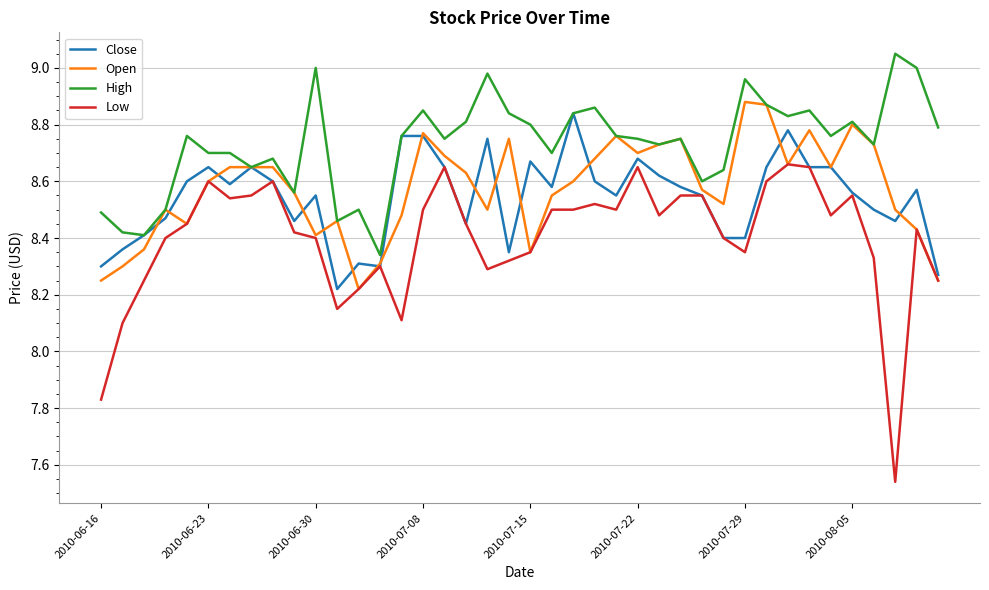

Which series has the largest total across all categories?

High